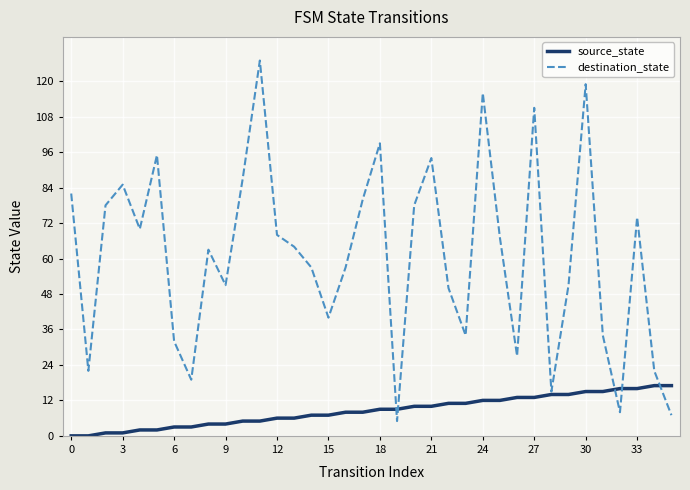

True or false: destination_state has more than 0 interior local peaks.

True